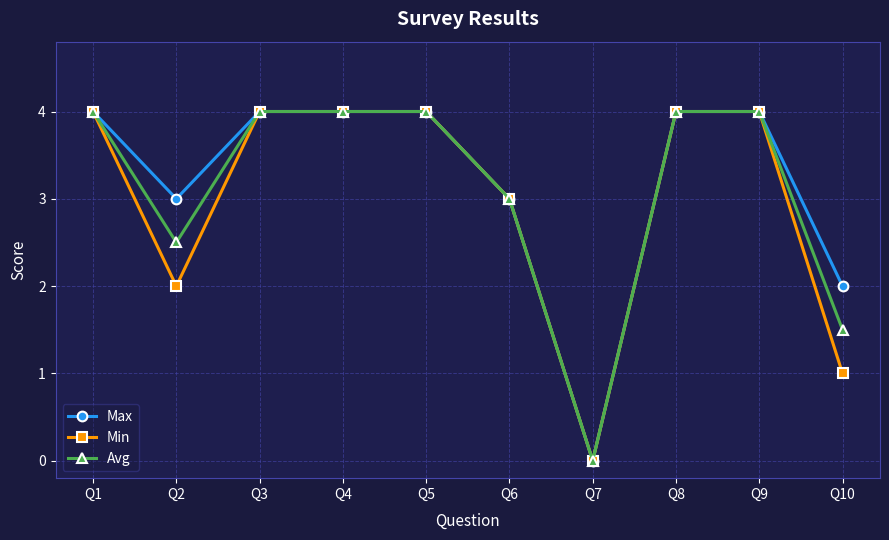

Count the Max values in the range 3 to 4.

8